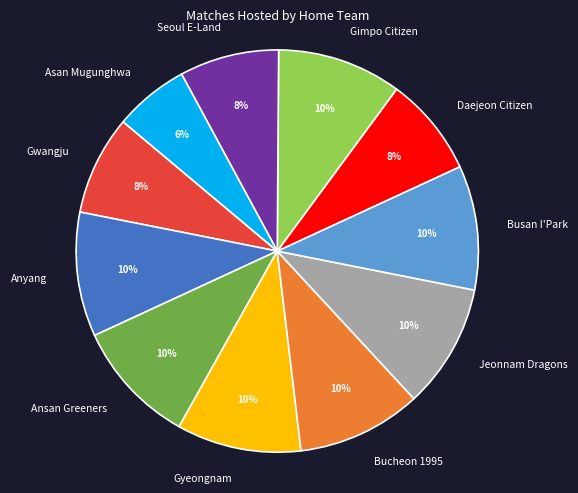

What is the smallest slice in the pie chart?

Asan Mugunghwa